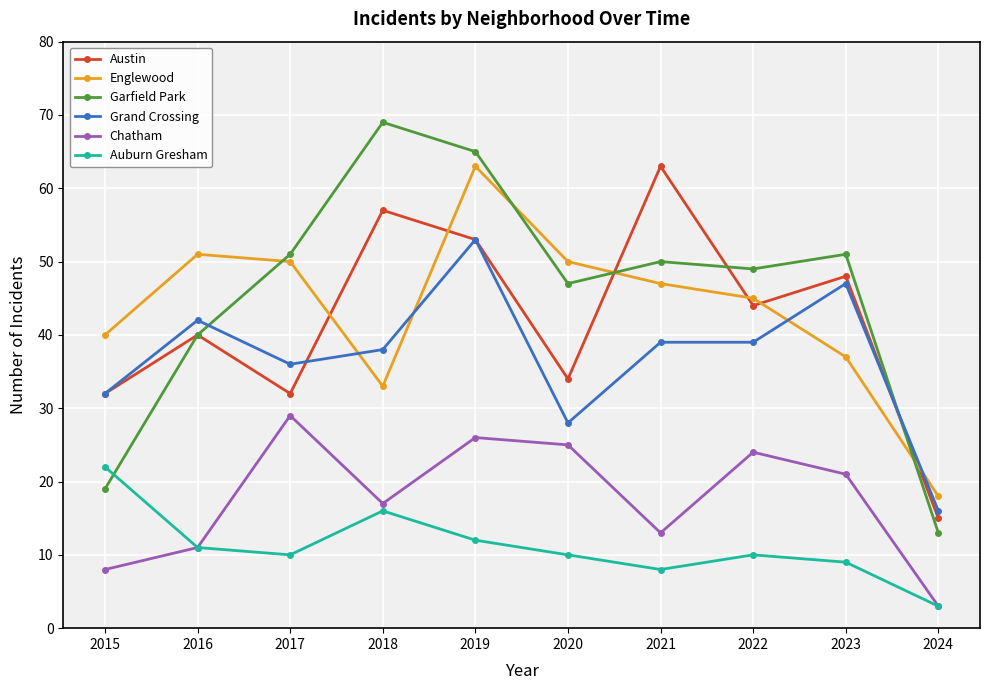

Reading left to right, extract all data points from this chart.

Austin: 32	40	32	57	53	34	63	44	48	15
Englewood: 40	51	50	33	63	50	47	45	37	18
Garfield Park: 19	40	51	69	65	47	50	49	51	13
Grand Crossing: 32	42	36	38	53	28	39	39	47	16
Chatham: 8	11	29	17	26	25	13	24	21	3
Auburn Gresham: 22	11	10	16	12	10	8	10	9	3